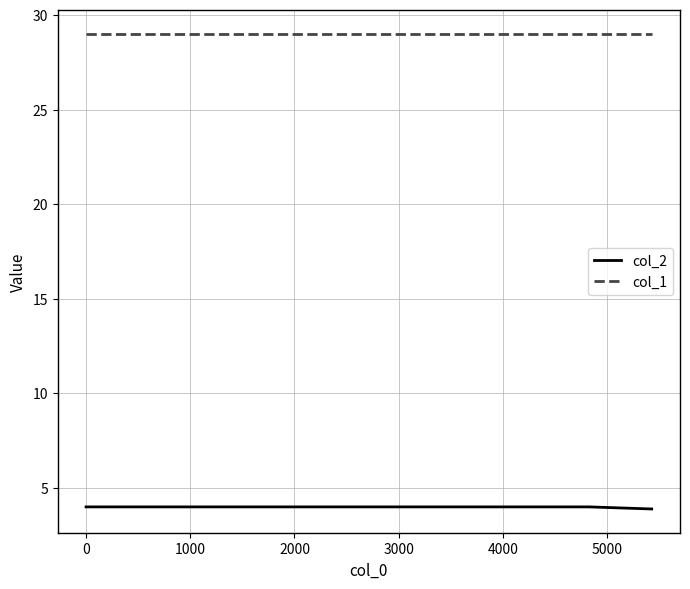

Rank the series by their maximum value, from highest to lowest.

col_1, col_2